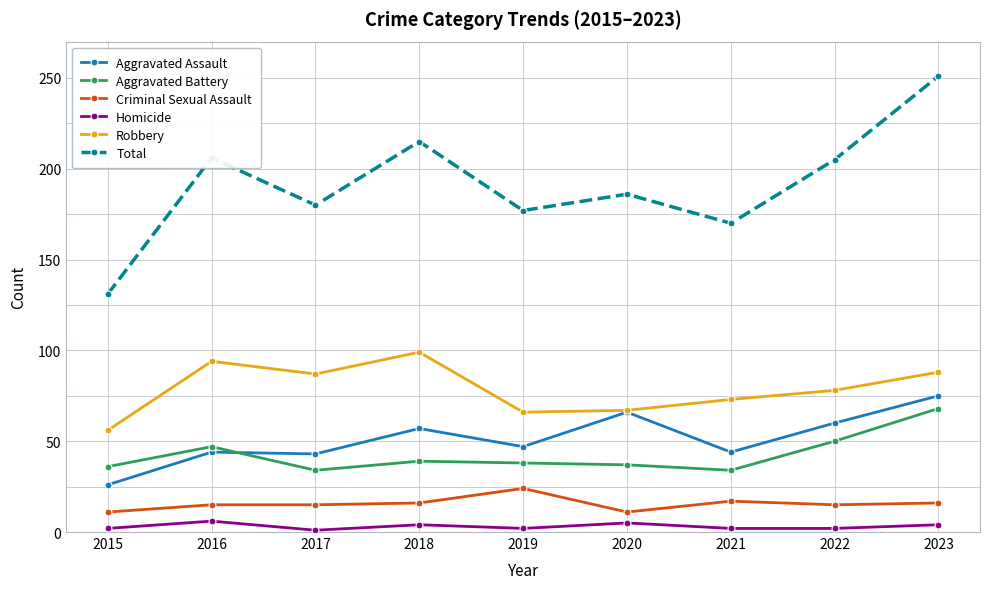

At which category is the sum across all series the highest?

2023